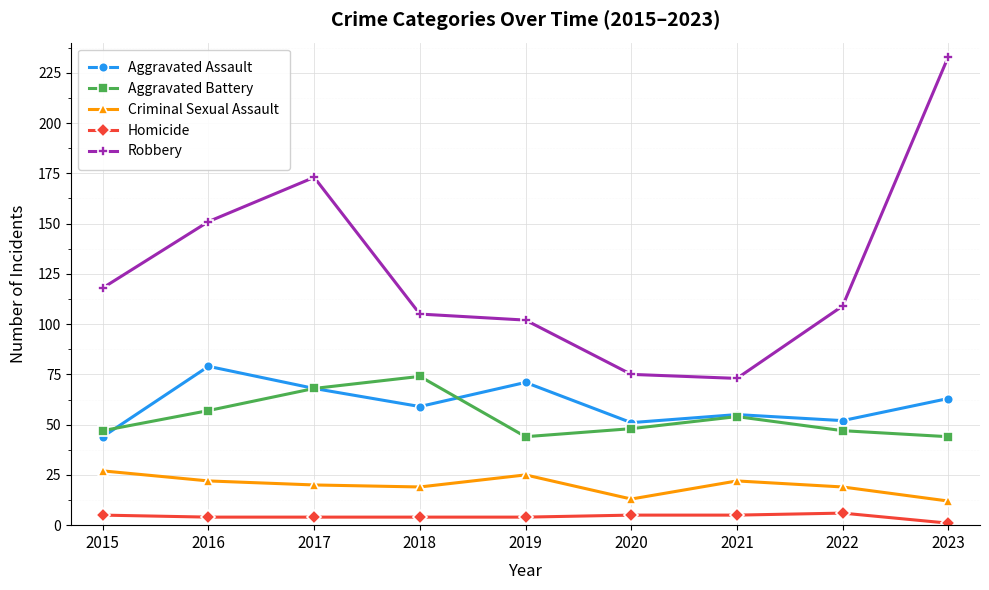

Which series has the largest range (max minus min)?

Robbery